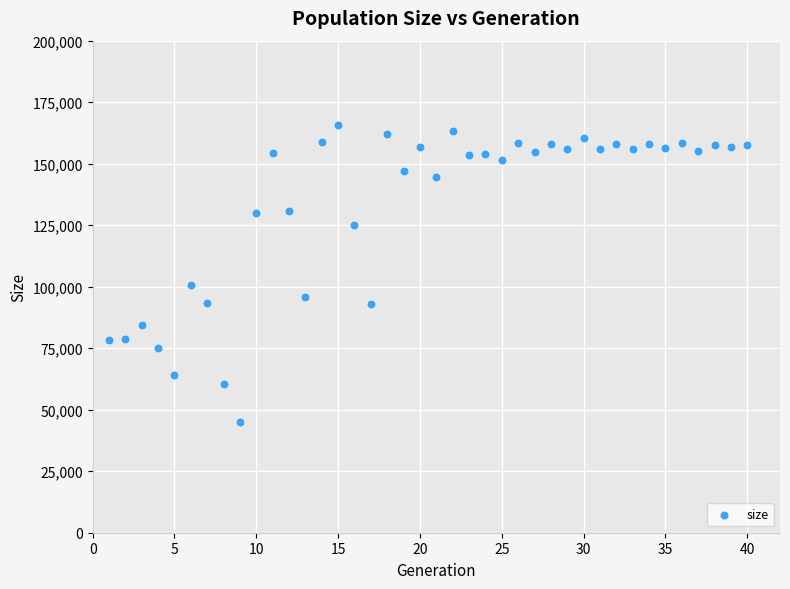

What Y value in the scatter plot is closest to 105260?

100722